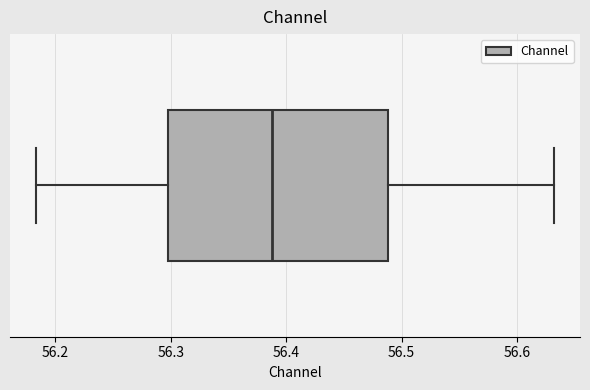

Read this box plot against the x-axis: the position of the median line, the range covered by the box, and the ends of both whiskers. The values are not printed on the chart, so give them approximately, as read against the axis.

median 56.39, box 56.30 to 56.49, whiskers 56.18 to 56.63